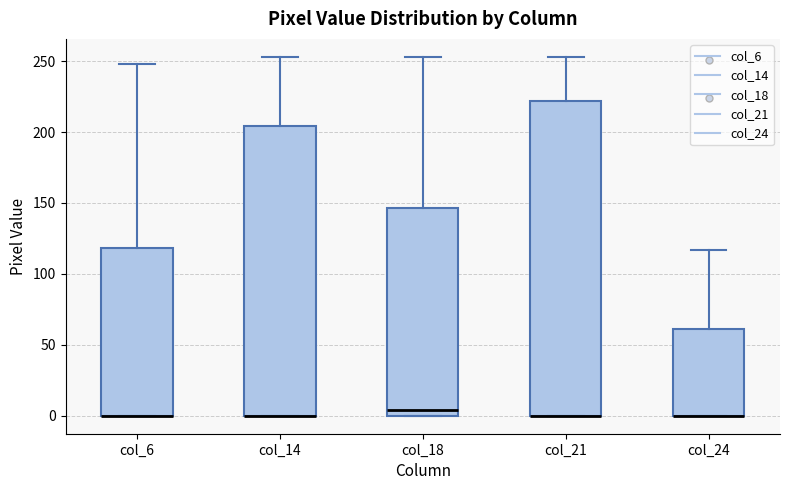

Reading left to right, transcribe this box plot: for each box, give where its median line is, the range the box spans, and where its two whiskers end, as read against the y-axis. The values are not printed on the chart, so give them approximately, as read against the axis.

col_6: median 0 (drawn on the box's lower edge), box 0 to 120, whiskers 0 to 250
col_14: median 0 (drawn on the box's lower edge), box 0 to 205, whiskers 0 to 255
col_18: median 5, box 0 to 145, whiskers 0 to 255
col_21: median 0 (drawn on the box's lower edge), box 0 to 220, whiskers 0 to 255
col_24: median 0 (drawn on the box's lower edge), box 0 to 60, whiskers 0 to 115